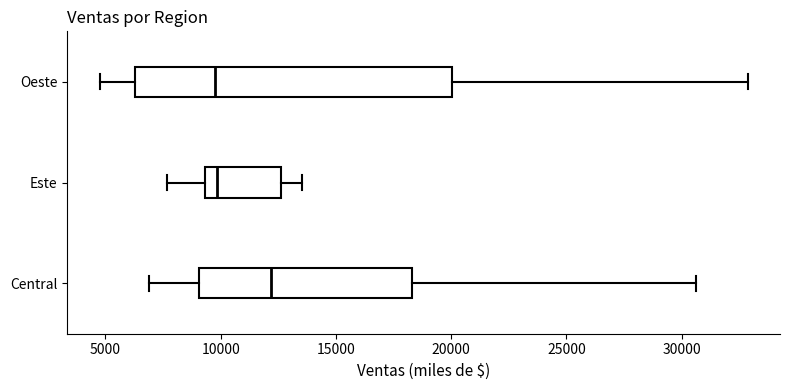

Comparing the boxes themselves (not the whiskers), which one is the widest?

Oeste